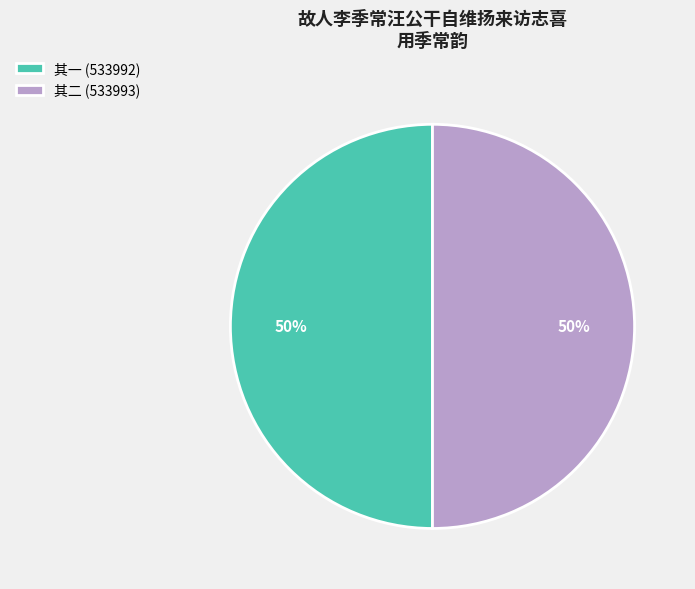

Approximately how many times larger is the value at 其一 (533992) compared to 其二 (533993)?

1.0